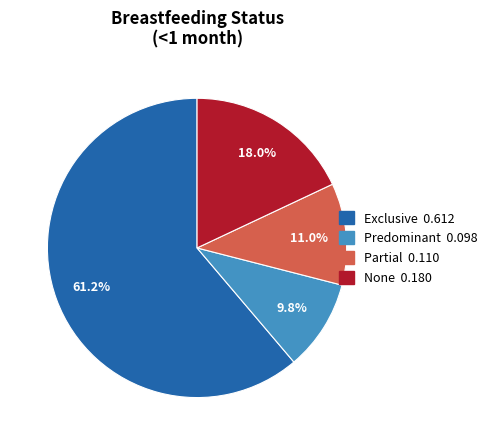

To the nearest percent, what is the difference between the None and Partial slice percentages?

7%